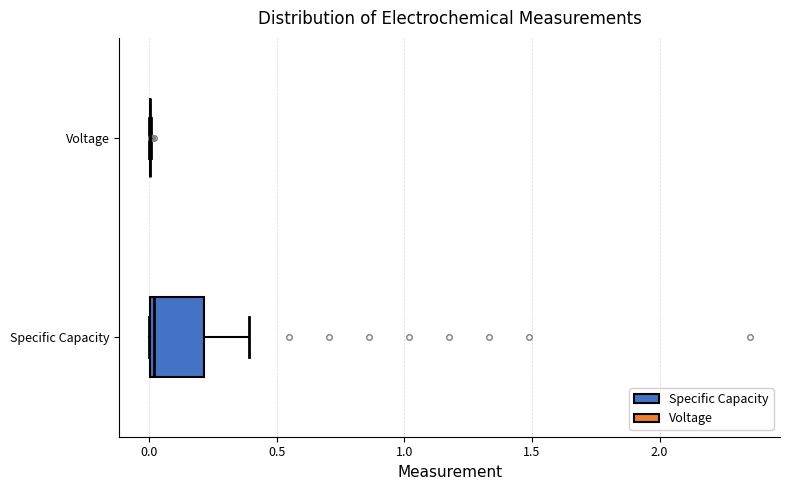

Reading bottom to top, read every box against the x-axis: the position of its median line, the range the box covers, and the ends of its whiskers. The values are not printed on the chart, so give them approximately, as read against the axis.

Specific Capacity: median 0.0 (just right of the box's left edge), box 0.0 to 0.2, whiskers 0.0 to 0.4
Voltage: box collapsed to a line at 0.0, whiskers 0.0 to 0.0